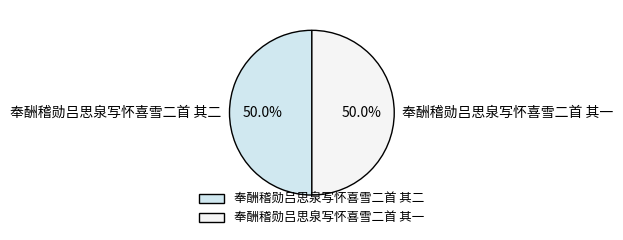

Count the number of slices in the pie.

2